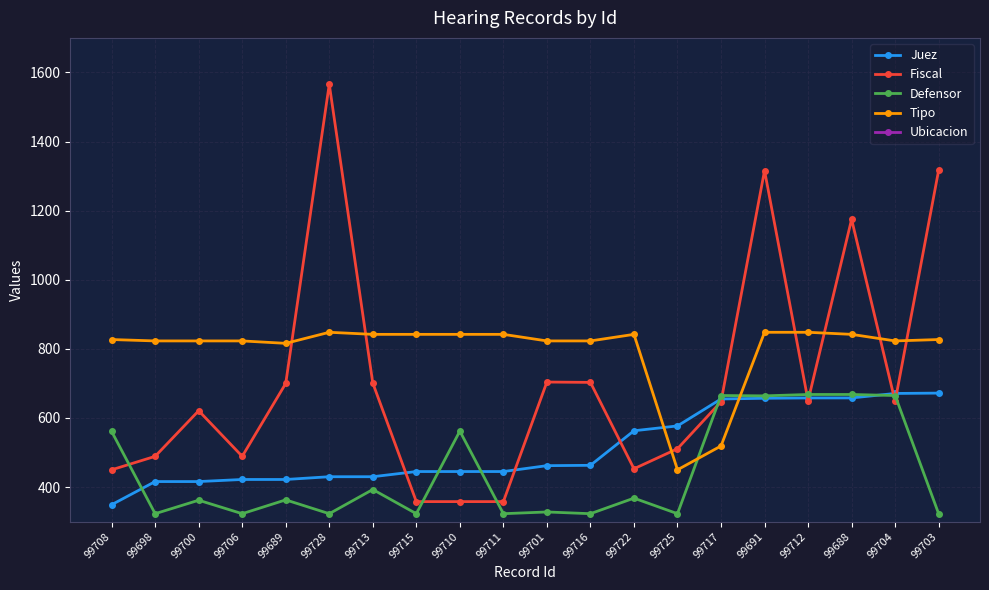

Which series changed the most between 99728 and 99713?

Fiscal